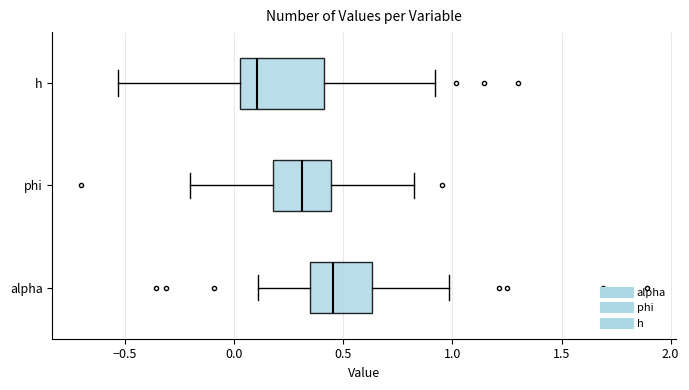

Which box is the widest, from its left edge to its right edge?

h